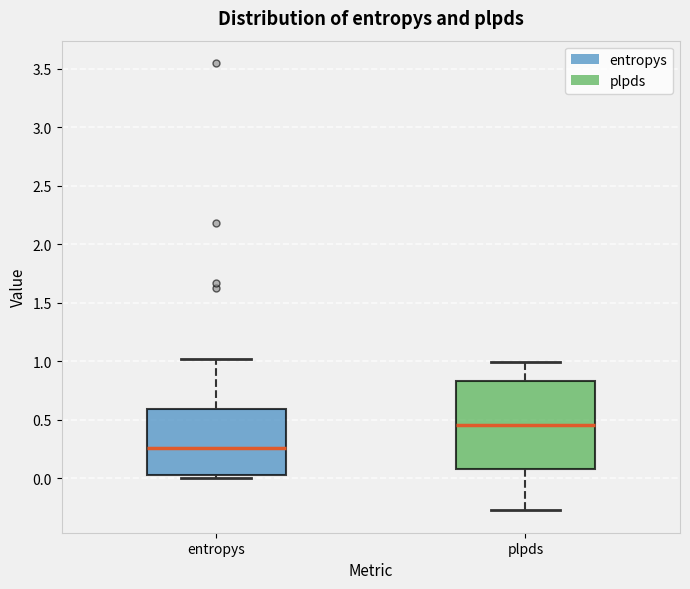

Which box is the tallest, from its lower edge to its upper edge?

plpds